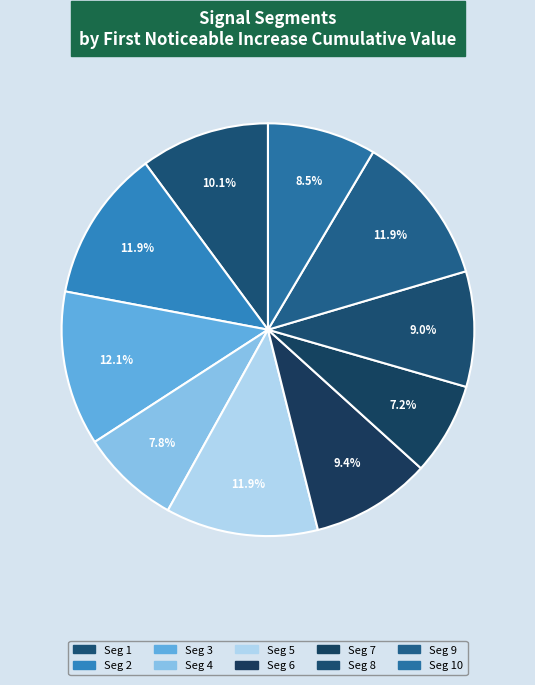

Rank the categories by value from lowest to highest.

signal segment 7, signal segment 4, signal segment 10, signal segment 8, signal segment 6, signal segment 1, signal segment 2, signal segment 9, signal segment 5, signal segment 3